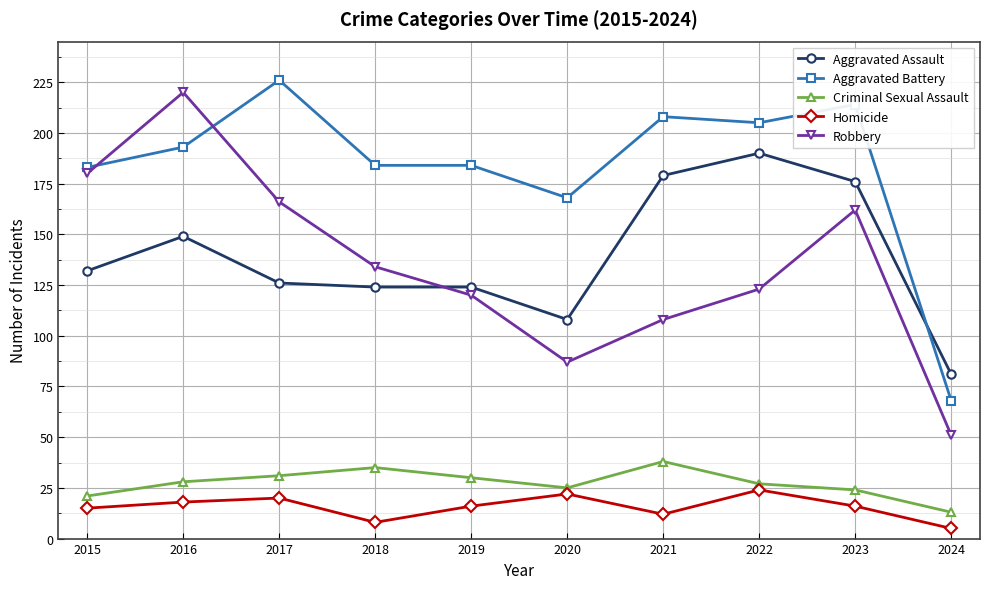

True or false: Aggravated Battery has a value of 93 at 2021.

False